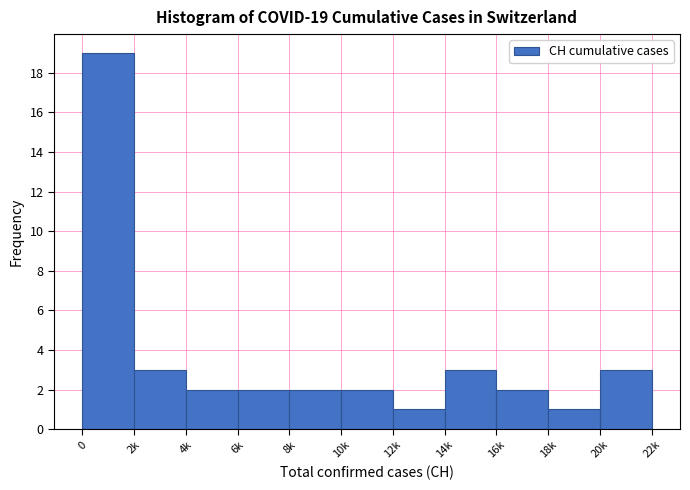

Reading left to right, what are all the values shown in this chart?

0=19	2k=3	4k=2	6k=2	8k=2	10k=2	12k=1	14k=3	16k=2	18k=1	20k=3